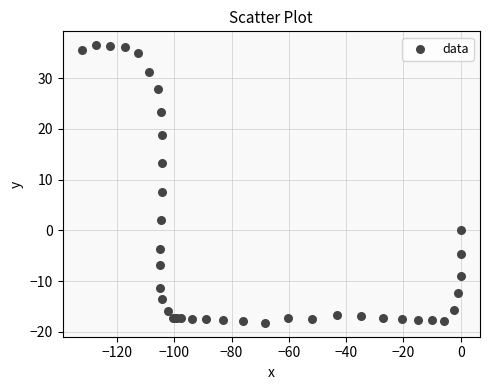

What Y value in the scatter plot is closest to 9?

7.6